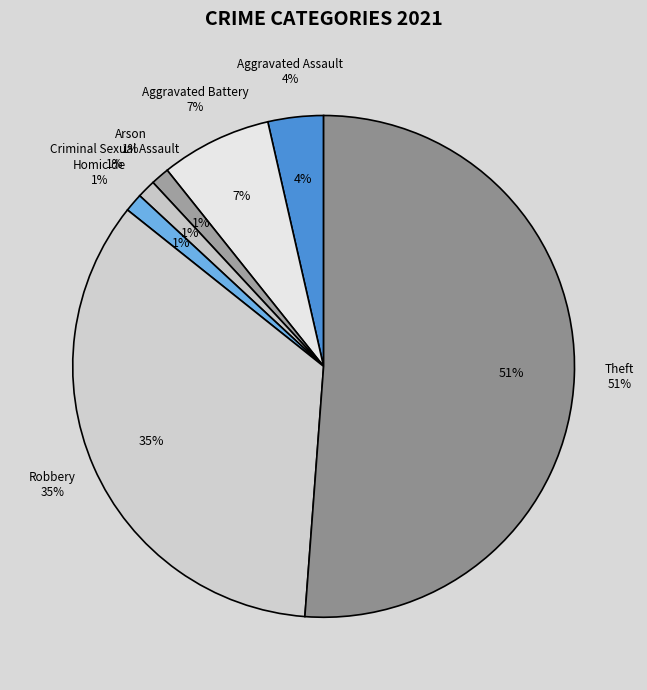

To the nearest percent, what is the combined percentage of Arson and Robbery?

36%